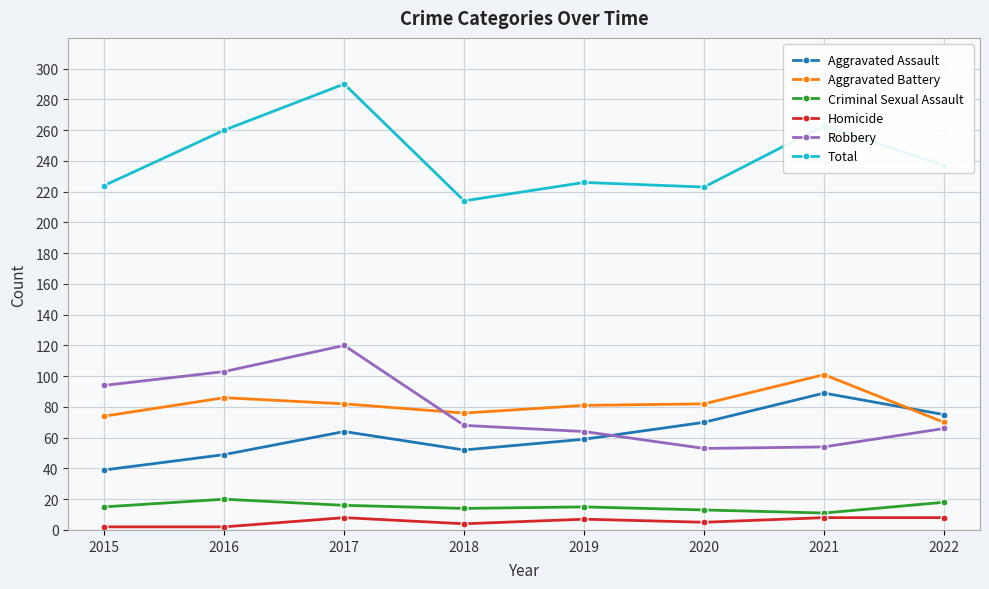

True or false: Criminal Sexual Assault and Homicide intersect in this chart.

False